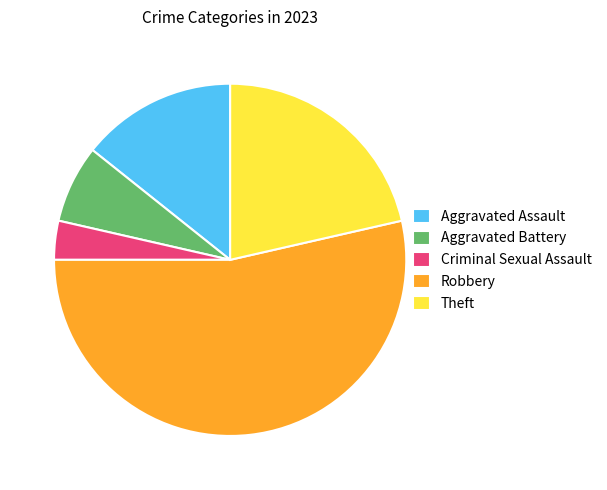

Does any single category account for the majority?

Yes